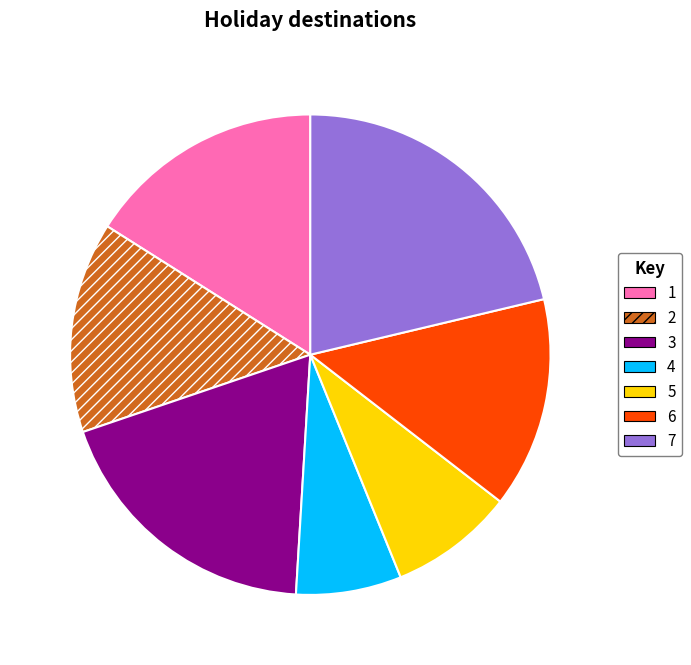

Does any single category account for the majority?

No